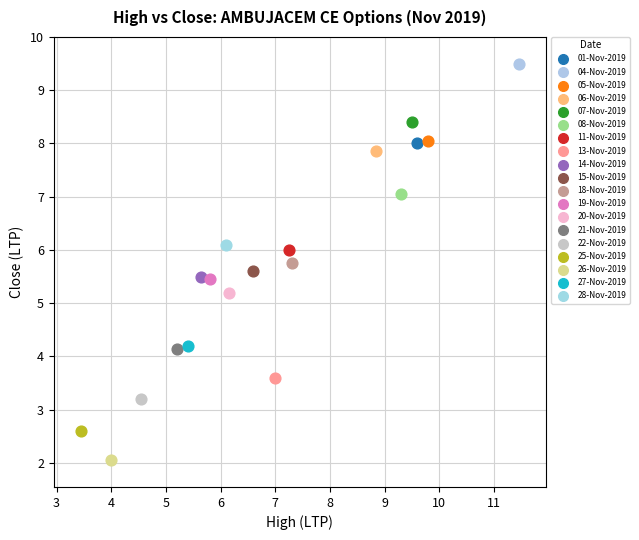

What are all the series names shown in the legend?

01-Nov-2019, 04-Nov-2019, 05-Nov-2019, 06-Nov-2019, 07-Nov-2019, 08-Nov-2019, 11-Nov-2019, 13-Nov-2019, 14-Nov-2019, 15-Nov-2019, 18-Nov-2019, 19-Nov-2019, 20-Nov-2019, 21-Nov-2019, 22-Nov-2019, 25-Nov-2019, 26-Nov-2019, 27-Nov-2019, 28-Nov-2019